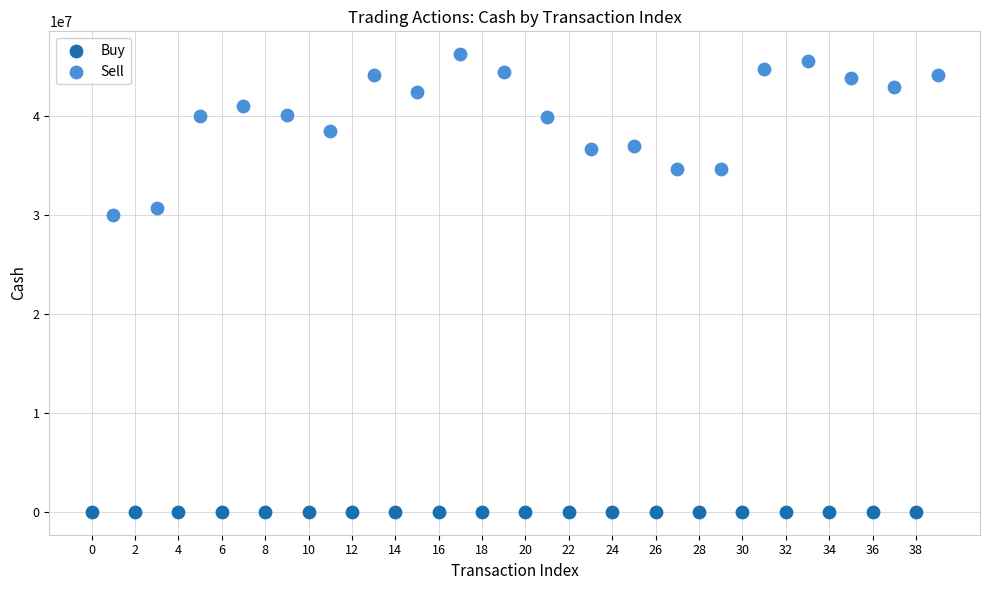

Which series reaches the minimum Y coordinate?

Buy